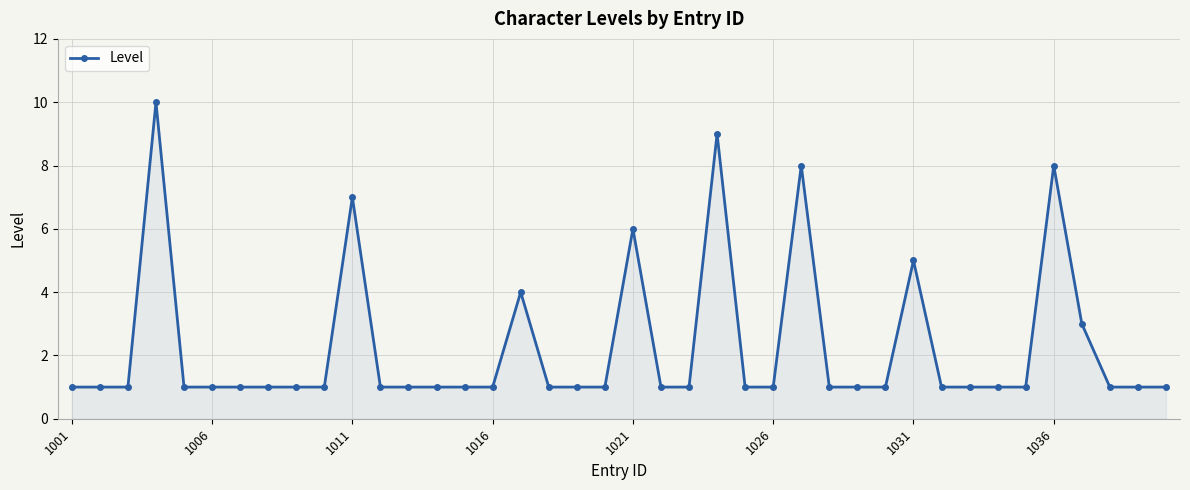

What is the greatest value displayed?

10